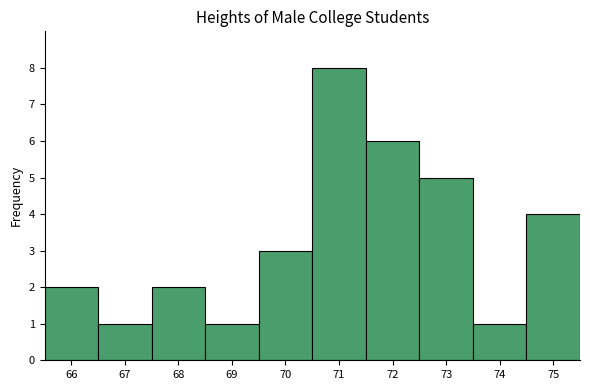

Reading left to right, list every bar in this chart as the range it spans on the x-axis followed by its height. The values are not printed on the chart, so give them approximately, as read against the axis.

65.5 to 66.5: 2
66.5 to 67.5: 1
67.5 to 68.5: 2
68.5 to 69.5: 1
69.5 to 70.5: 3
70.5 to 71.5: 8
71.5 to 72.5: 6
72.5 to 73.5: 5
73.5 to 74.5: 1
74.5 to 75.5: 4